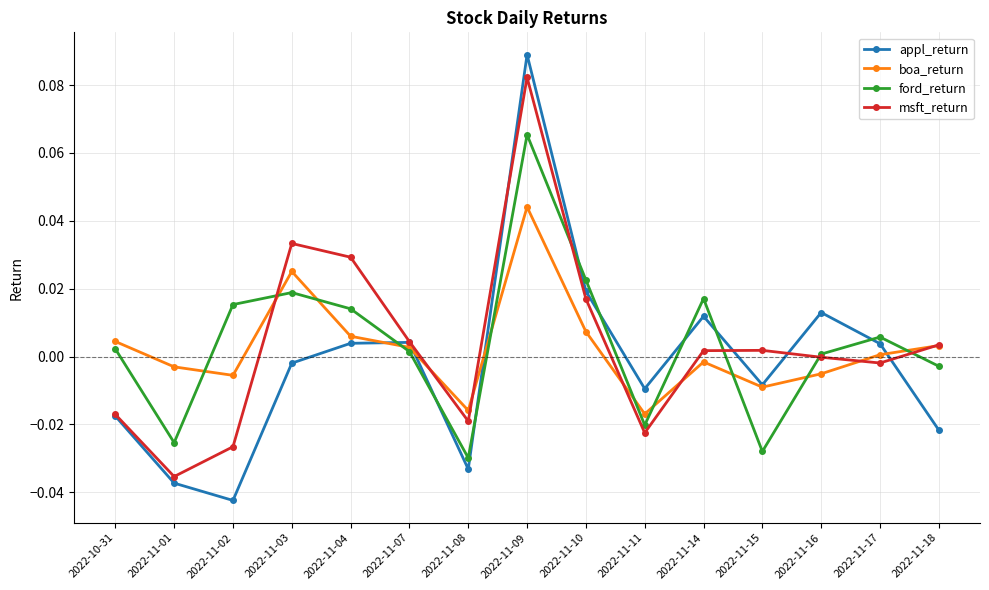

How many categories are shown in the chart?

15